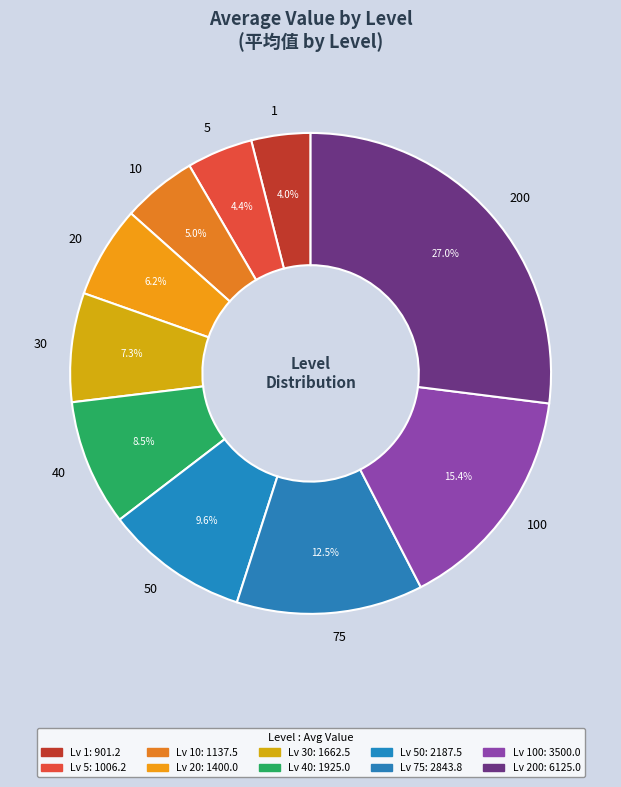

To the nearest percent, what is the difference between the 50 and 30 slice percentages?

2%